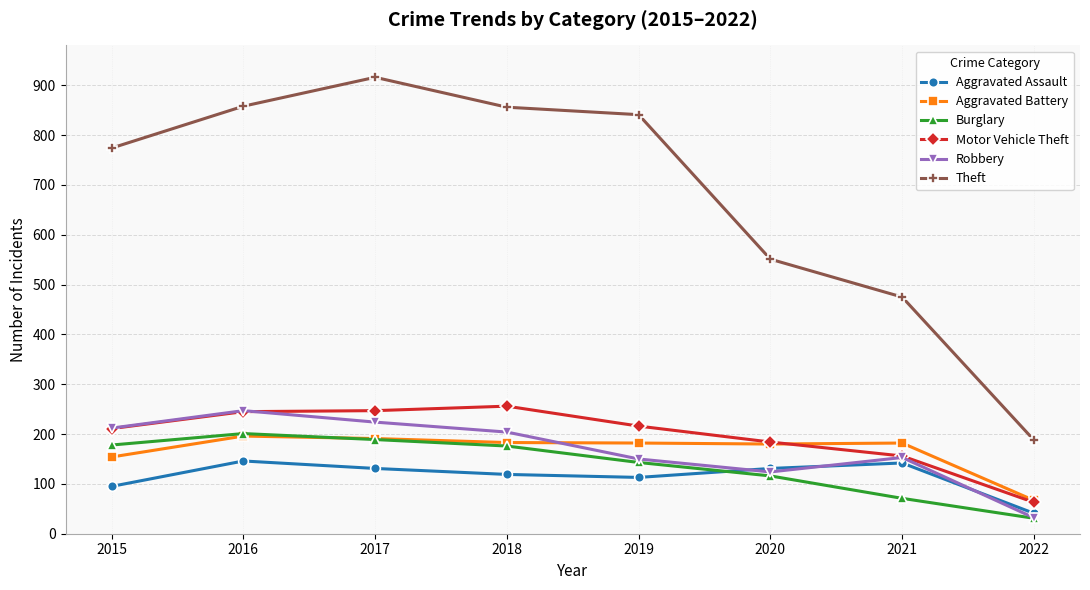

How many intersections are there between Aggravated Battery and Burglary?

1